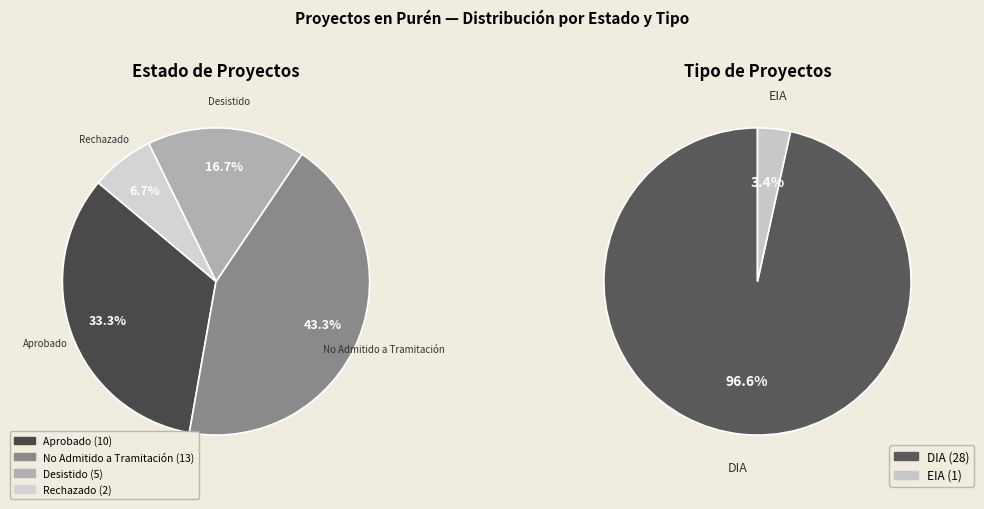

Does Aprobado account for over 50% of the chart?

No